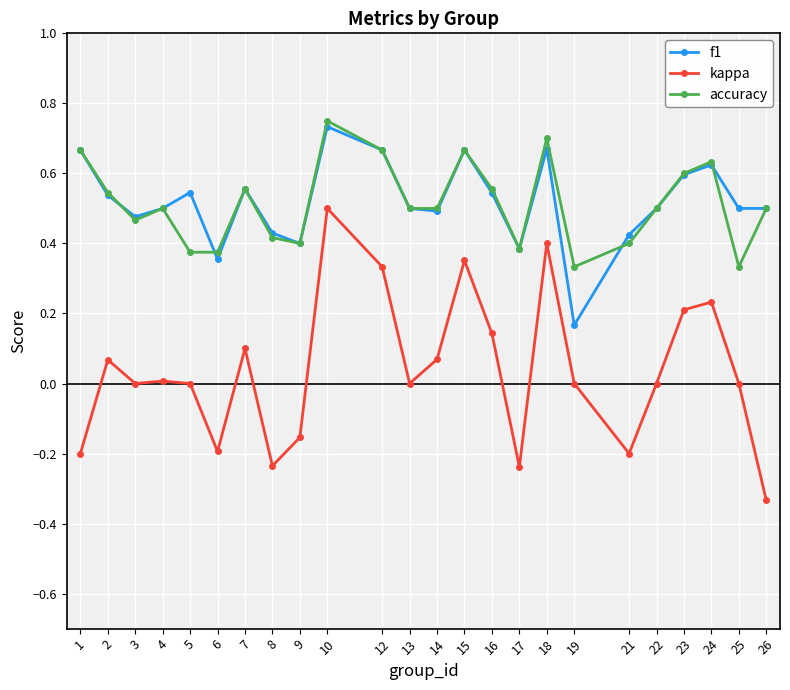

How many f1 values are between 0 and 1?

24